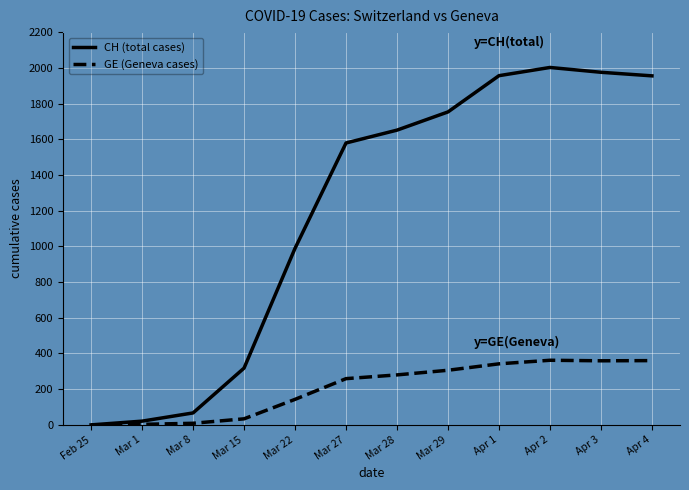

List the series in order of their peak value, lowest first.

GE (Geneva cases), CH (total cases)